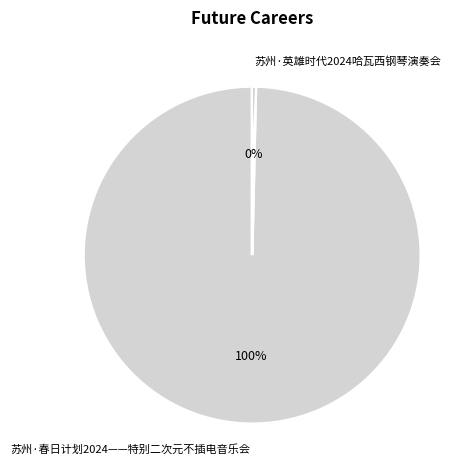

Which slice is the largest?

苏州·春日计划2024——特别二次元不插电音乐会